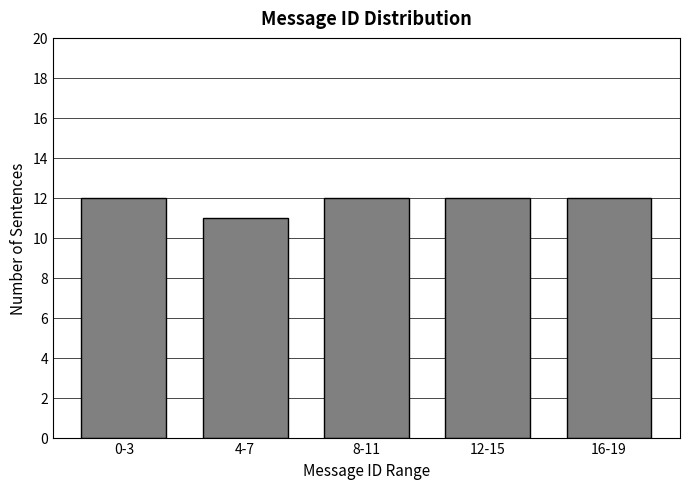

Reading left to right, extract all data points from this chart.

12	11	12	12	12